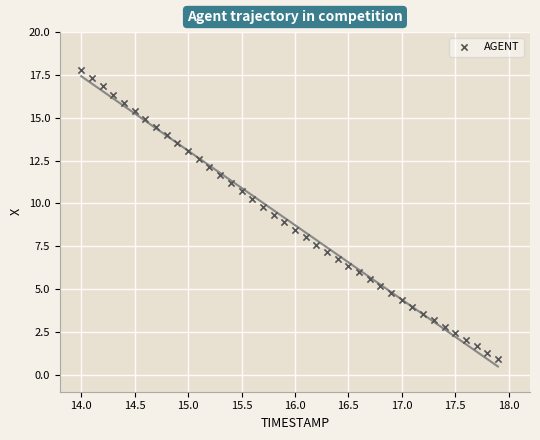

What is the range of Y values (max minus min)?

16.8